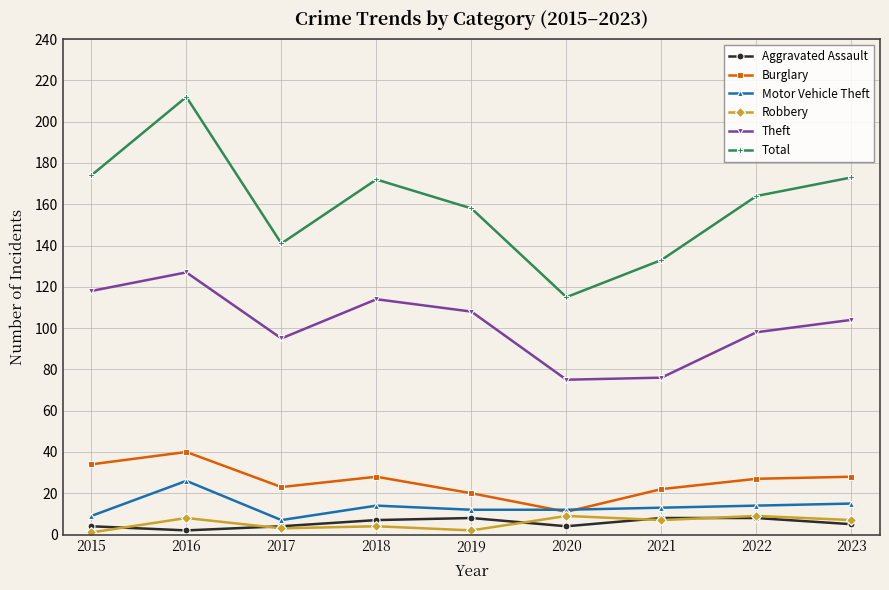

How many interior local peaks does the Total series have?

2